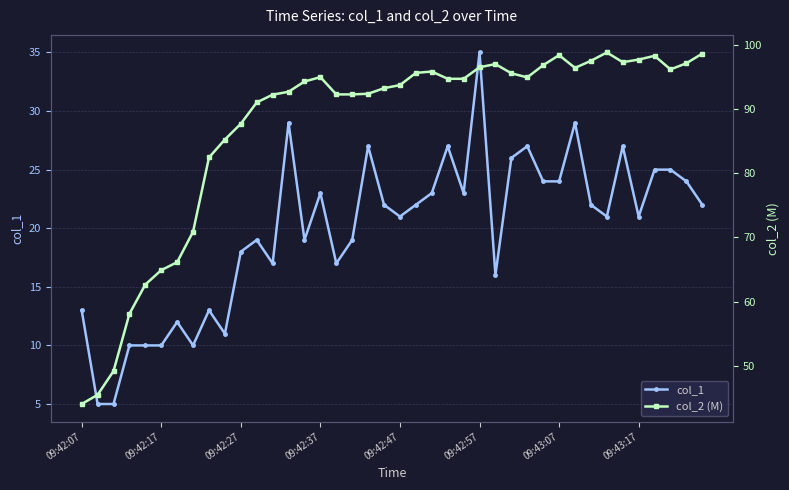

List the series in order of their overall mean, highest first.

col_2 (M), col_1